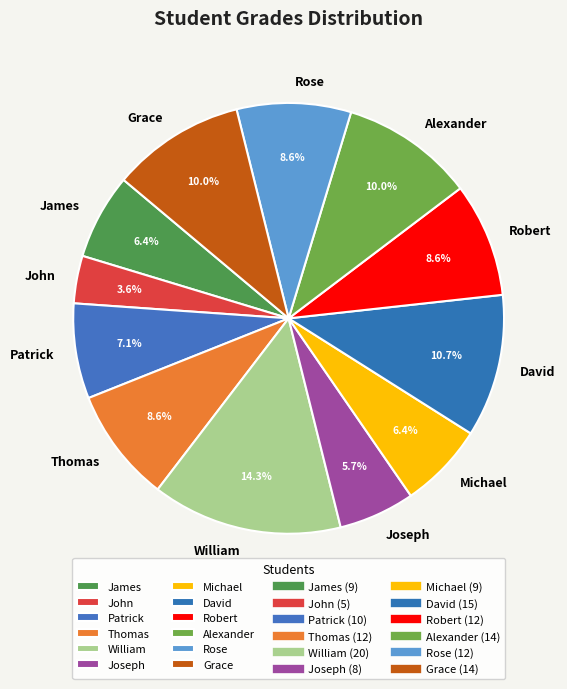

Does Alexander represent more than half of the total?

No